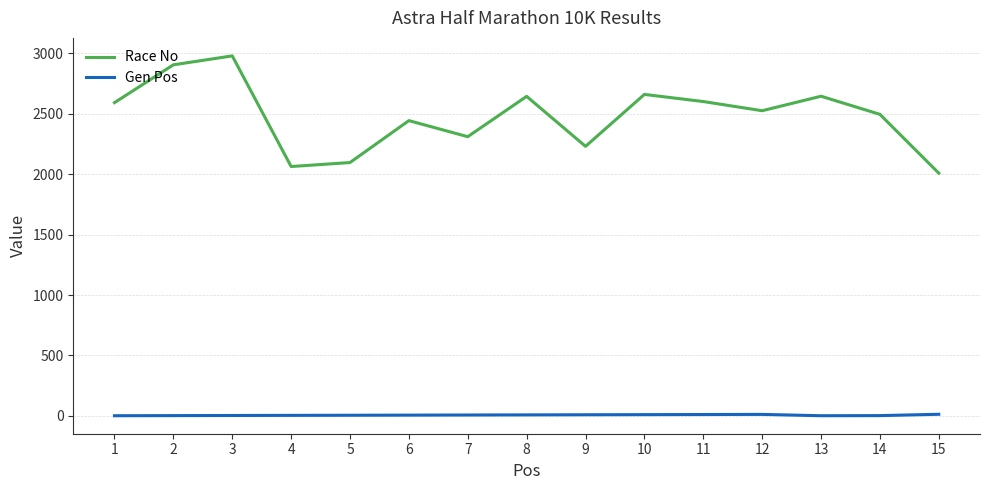

The Race No series shows 470 at 15. True or false?

False